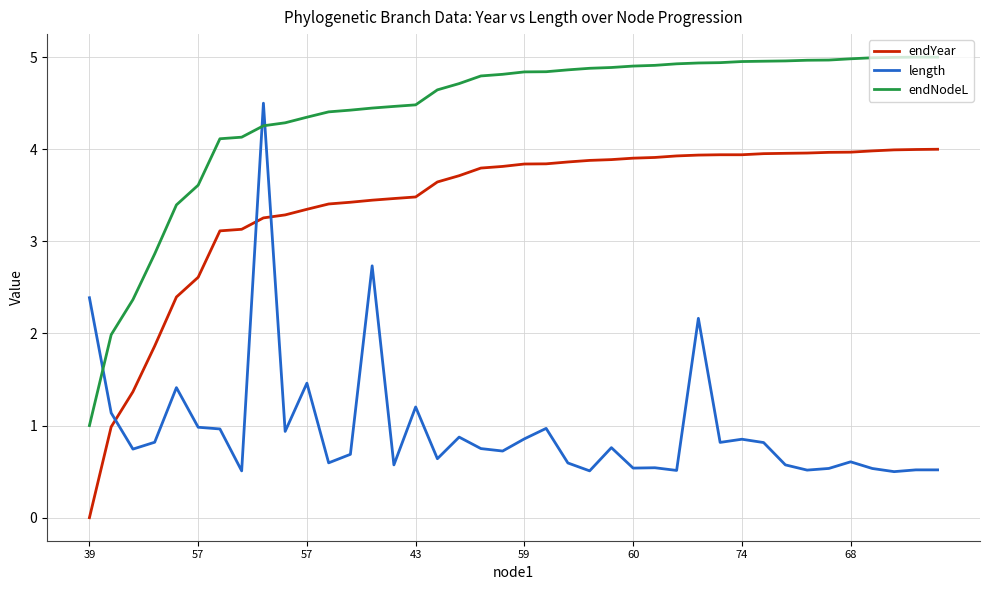

Which series has the largest total across all categories?

endNodeL